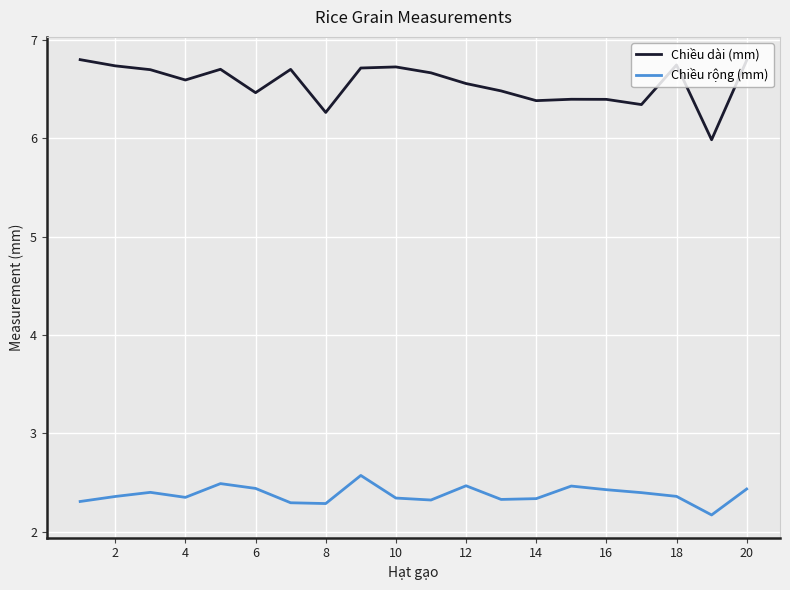

Rank the series by their maximum value, from lowest to highest.

Chiều rộng (mm), Chiều dài (mm)